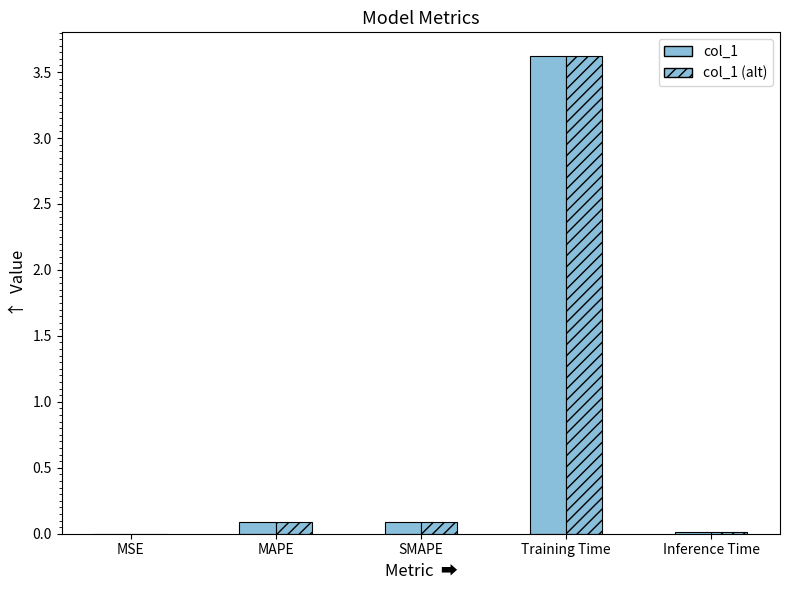

How many groups of bars are there?

5